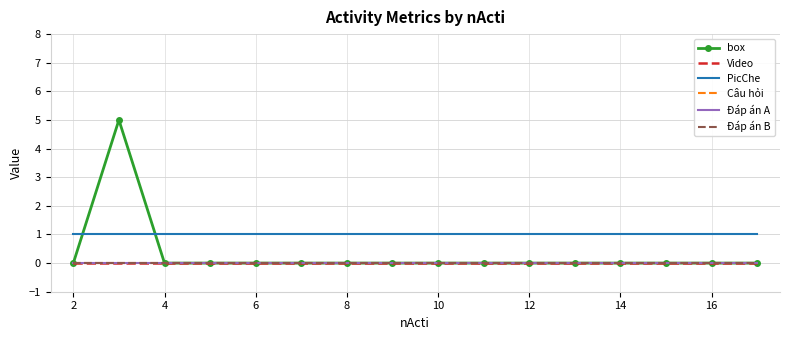

True or false: Đáp án B and Video intersect in this chart.

False